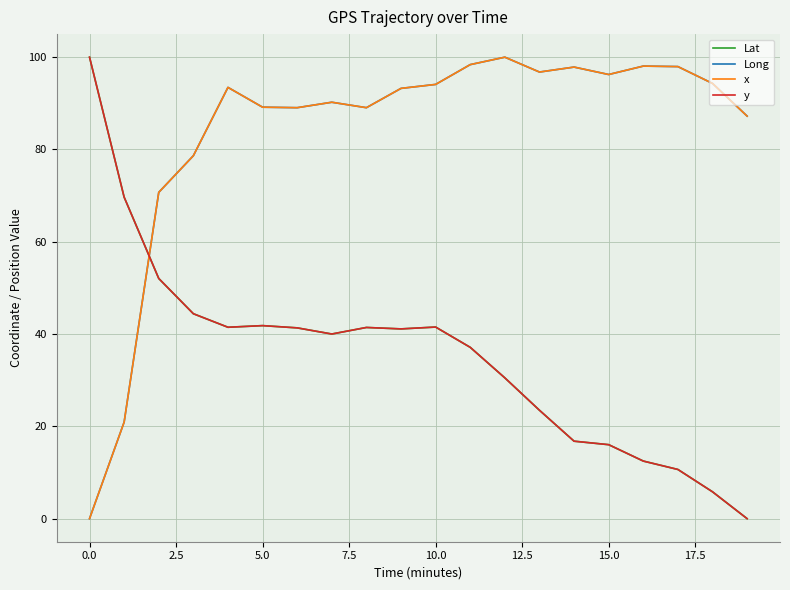

How many lines are shown in the chart?

4